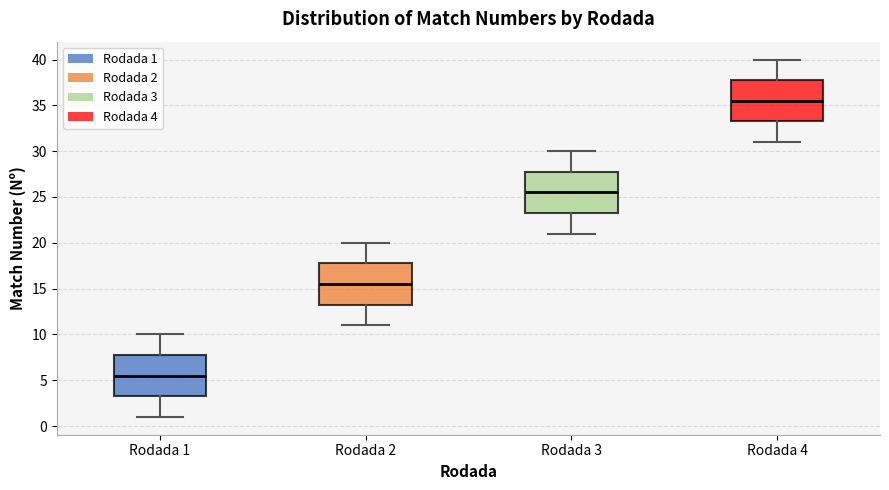

Reading left to right, read every box against the y-axis: the position of its median line, the range the box covers, and the ends of its whiskers. The values are not printed on the chart, so give them approximately, as read against the axis.

Rodada 1: median 5.5, box 3.5 to 8.0, whiskers 1.0 to 10.0
Rodada 2: median 15.5, box 13.5 to 18.0, whiskers 11.0 to 20.0
Rodada 3: median 25.5, box 23.5 to 28.0, whiskers 21.0 to 30.0
Rodada 4: median 35.5, box 33.5 to 38.0, whiskers 31.0 to 40.0